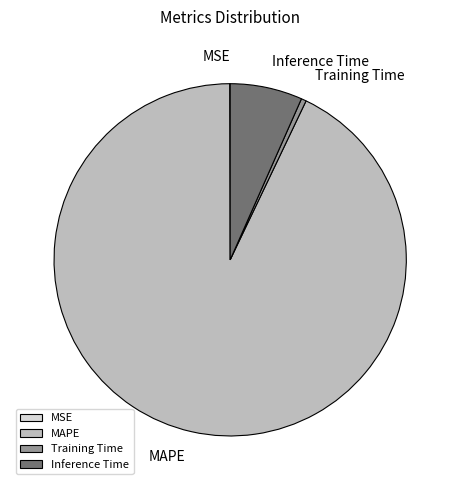

Combined, do Training Time and MAPE account for over 50%?

Yes